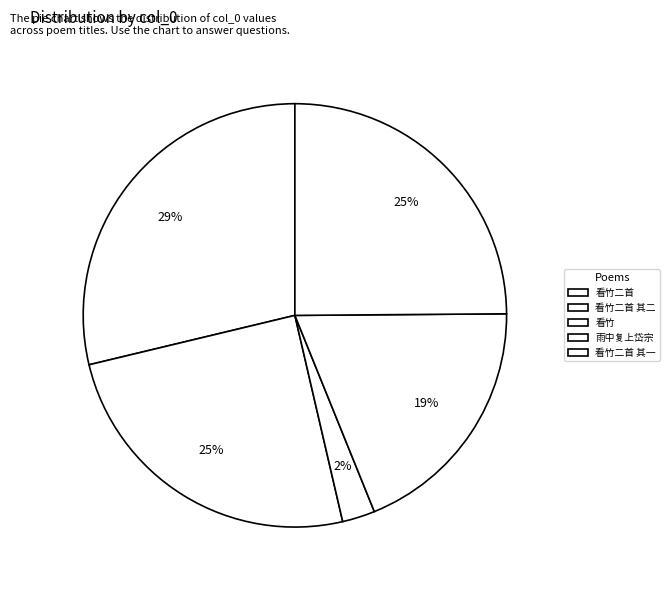

How many slices are in this pie chart?

5